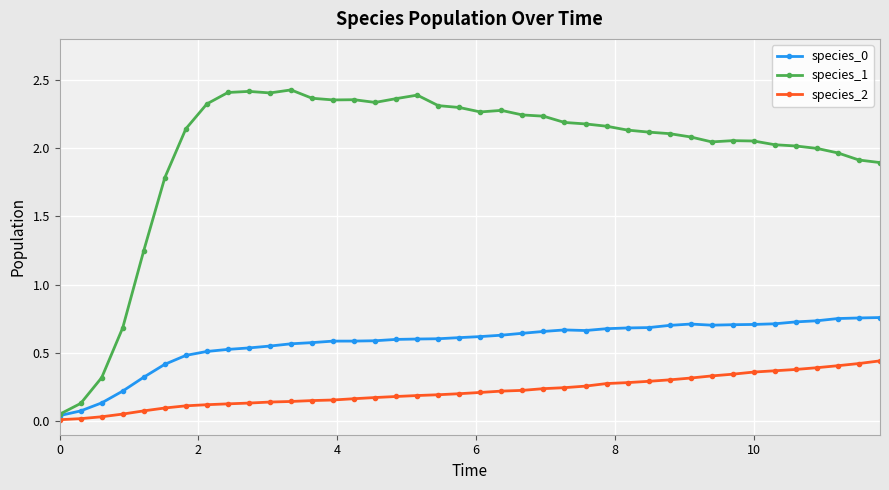

Which series has the widest spread of values?

species_1